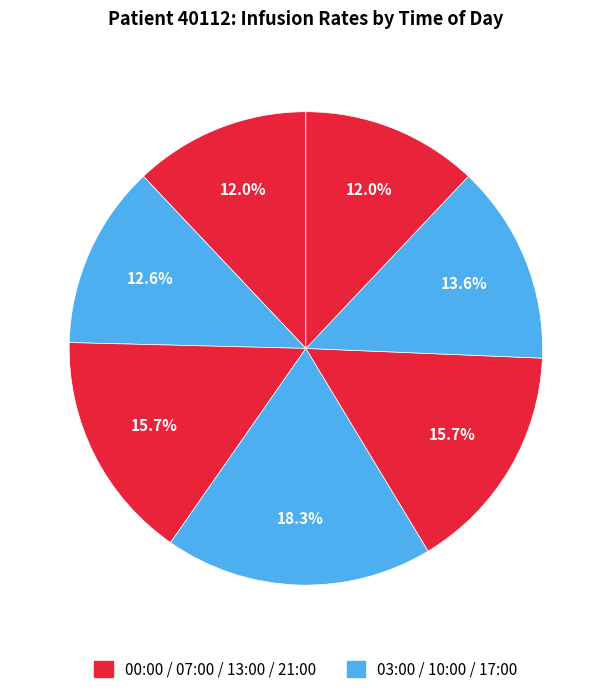

How many slices are in this pie chart?

7